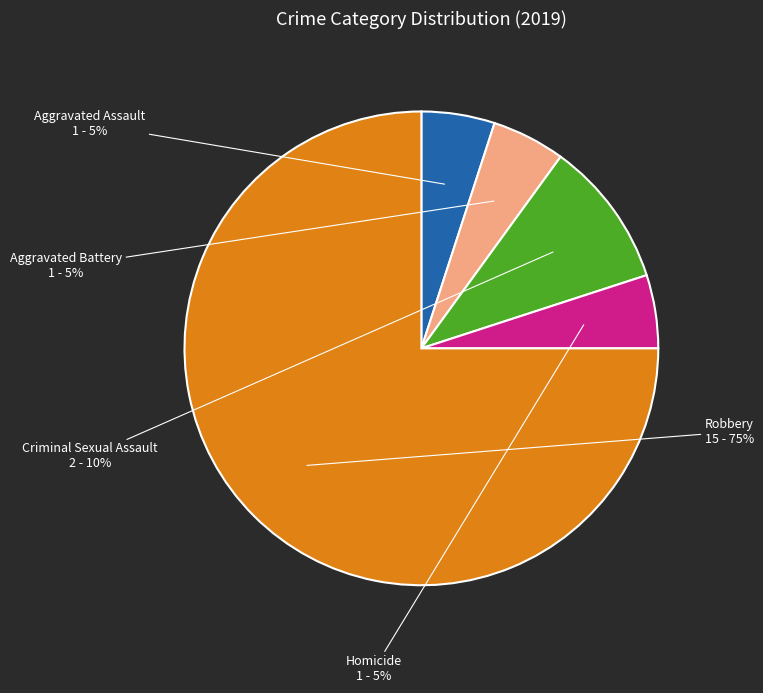

How many slices are in this pie chart?

5